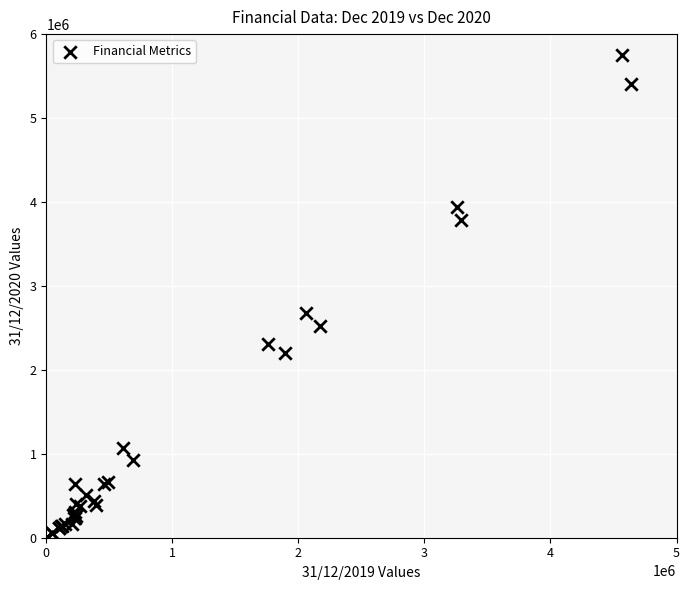

What Y value in the scatter plot is closest to 2877480?

2677967.1